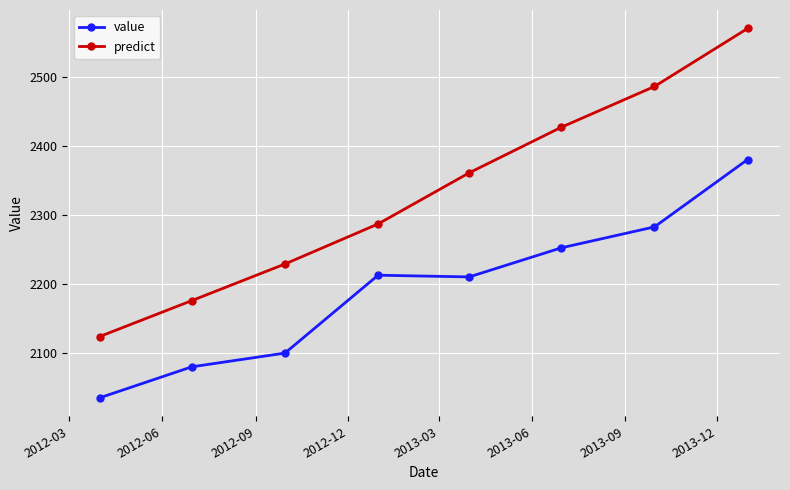

What is the greatest value displayed?

2570.0